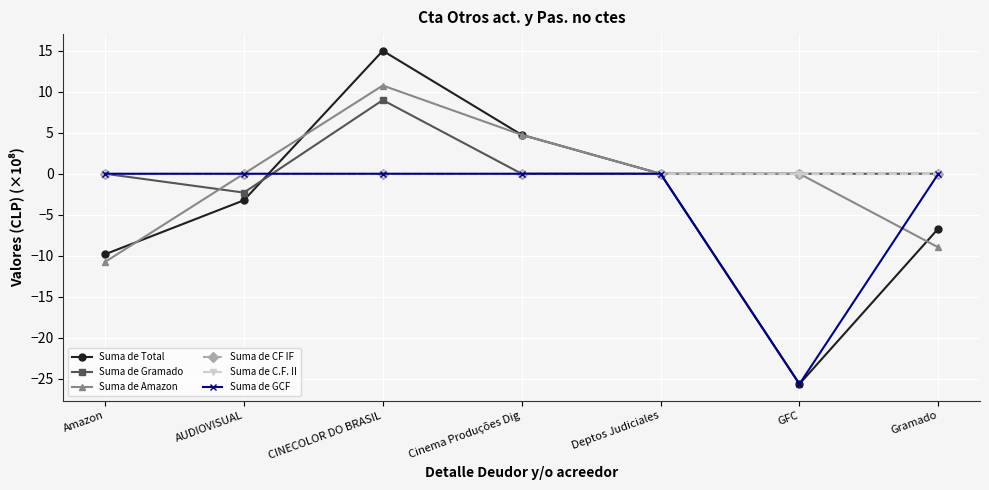

Where is the first local maximum for Suma de Gramado?

CINECOLOR DO BRASIL